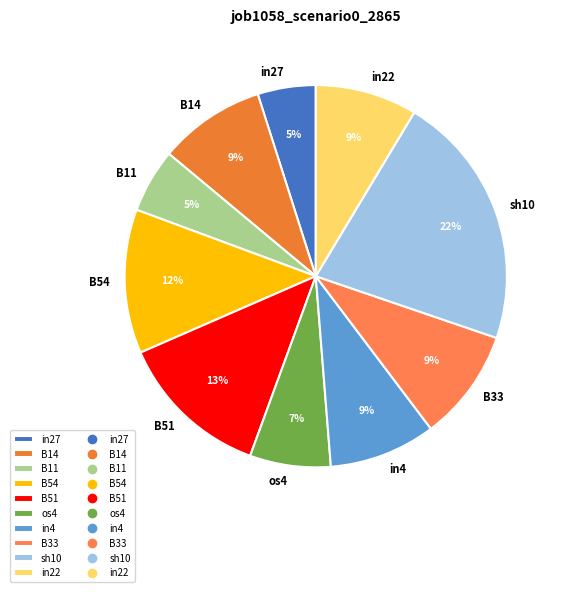

Is B14 the majority of the pie?

No